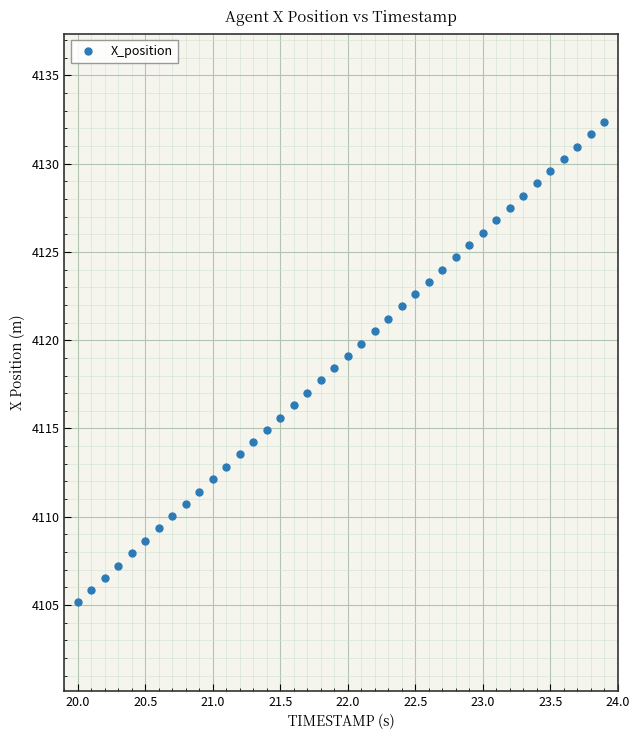

What is the range of Y values (max minus min)?

27.2